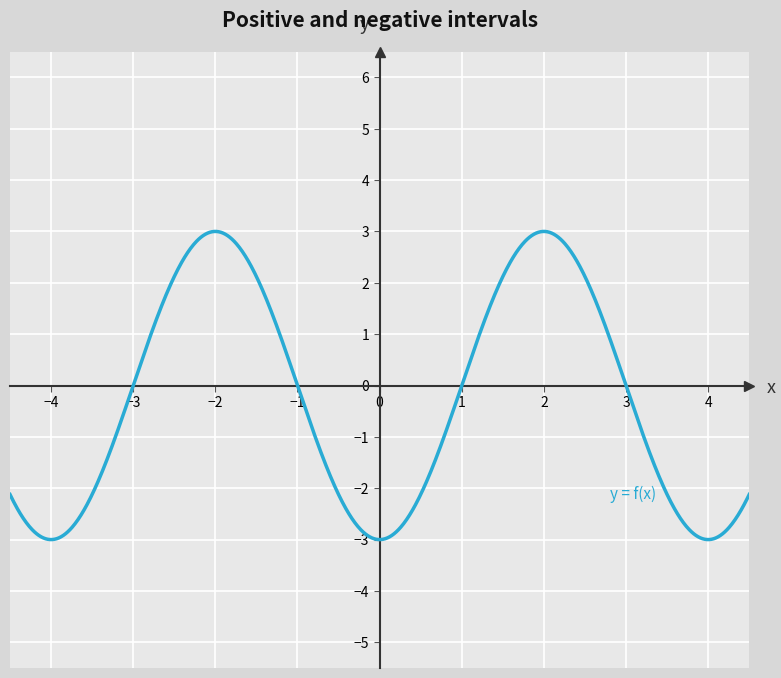

What is the difference between the maximum and minimum values?

6.0